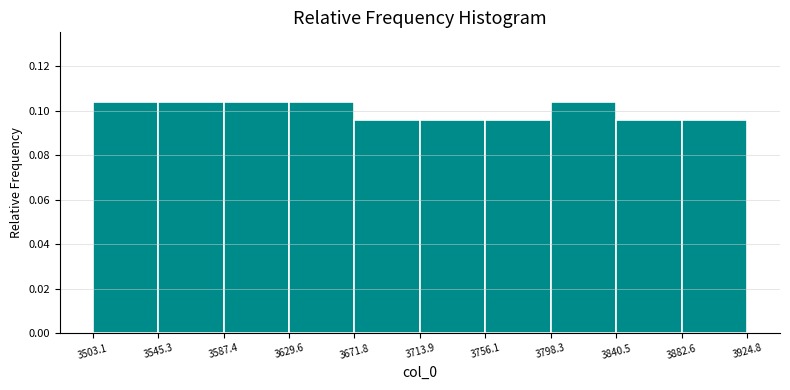

How tall is the bar that spans 3882.6 to 3924.8 on the x-axis? The values are not printed on the chart, so give them approximately, as read against the axis.

0.096